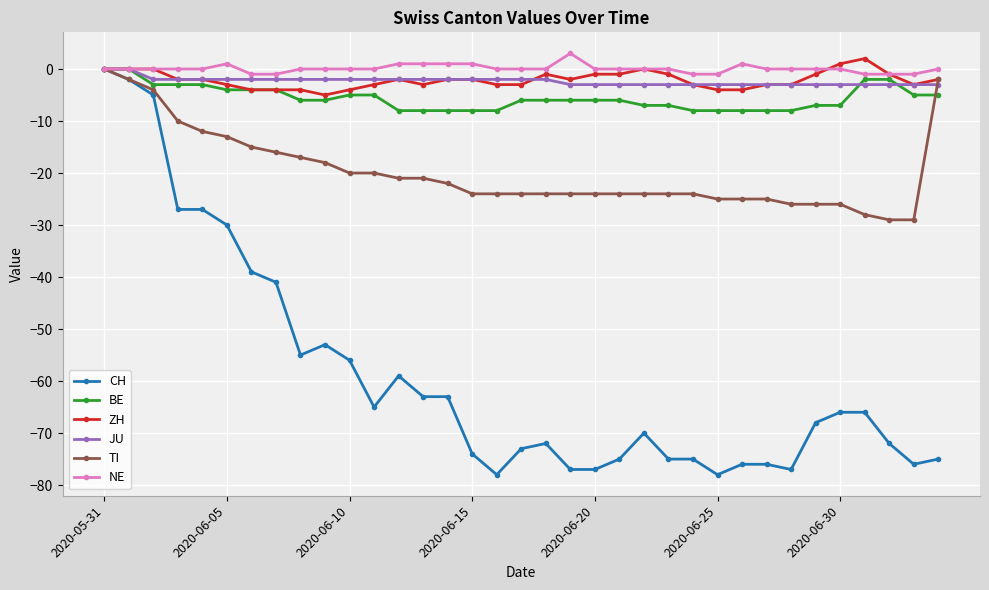

True or false: ZH has more than 2 points higher than both neighbors.

True